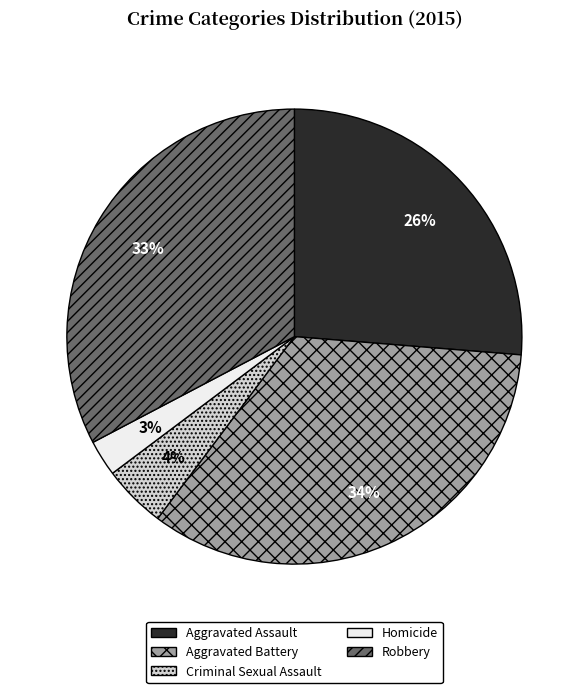

To the nearest percent, what is the difference between the Aggravated Assault and Aggravated Battery slice percentages?

8%